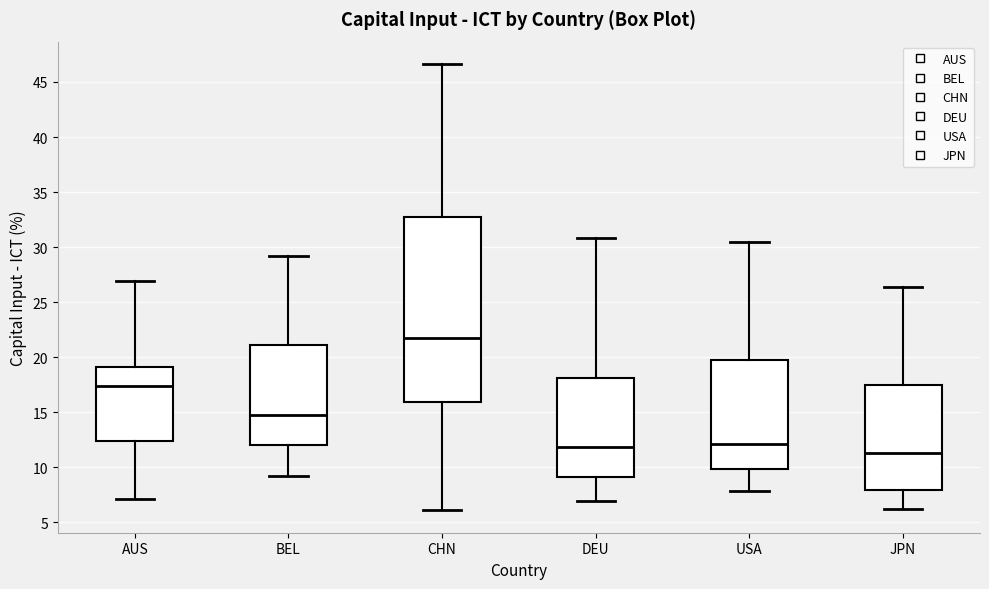

Where does the upper whisker of the box for AUS end on the y-axis? The values are not printed on the chart, so give them approximately, as read against the axis.

27.0